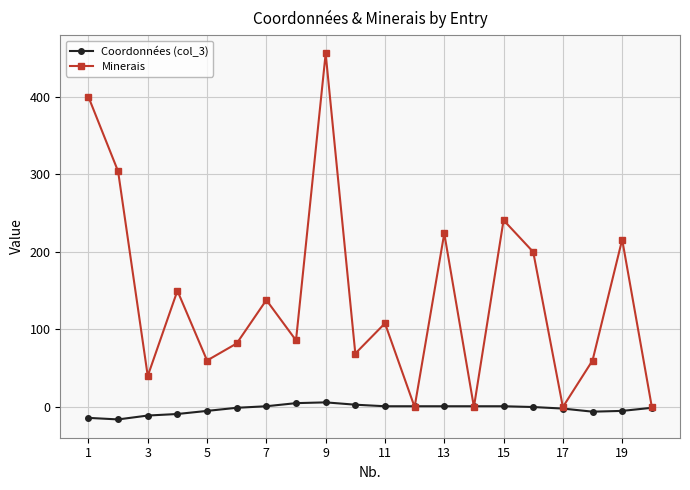

Which series has the largest total across all categories?

Minerais